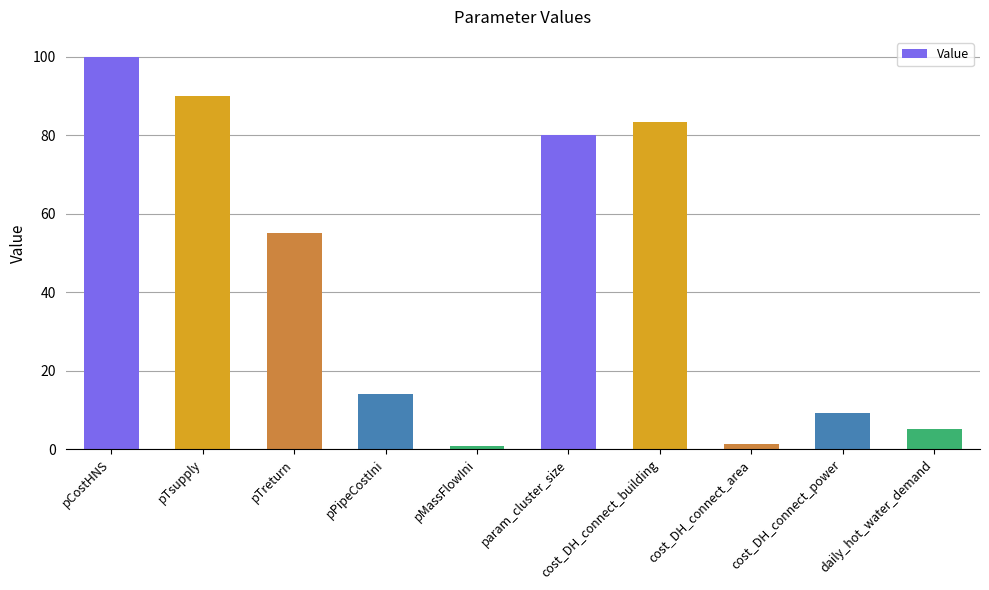

The chart shows a value of 0.8 at pMassFlowIni. True or false?

True